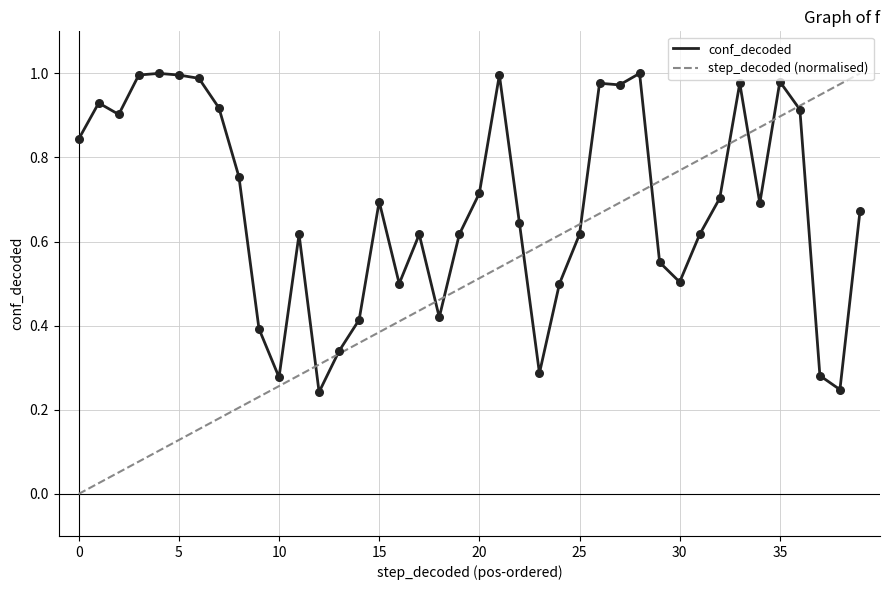

Which series has the widest spread of values?

step_decoded (normalised)